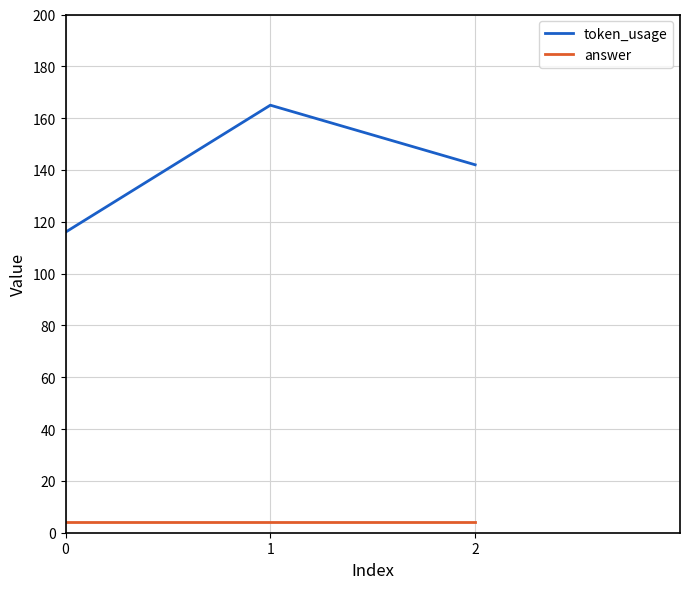

What is the difference between the highest and lowest values at 1?

161